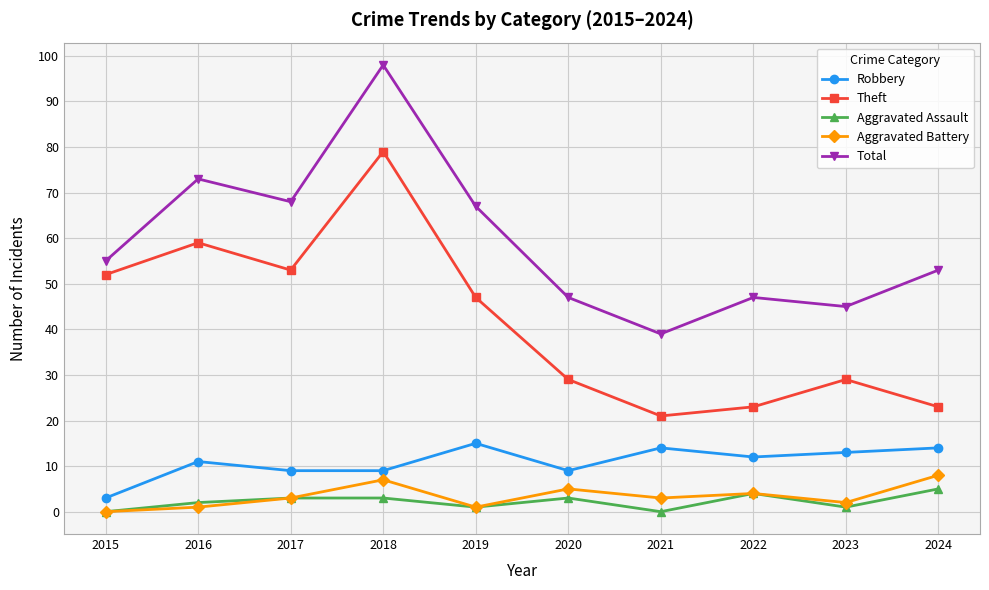

True or false: Theft has a value of 53 at 2017.

True